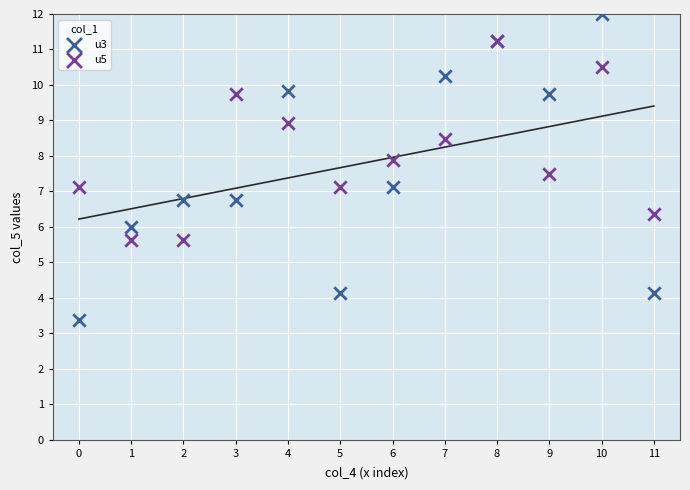

What are all the series names shown in the legend?

u3, u5